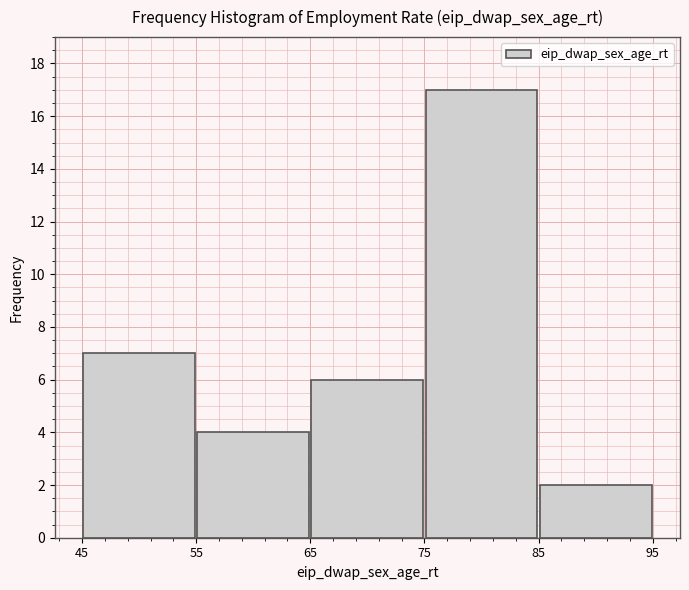

What is the height of the bar covering 75 to 85 on the x-axis? The values are not printed on the chart, so give them approximately, as read against the axis.

17